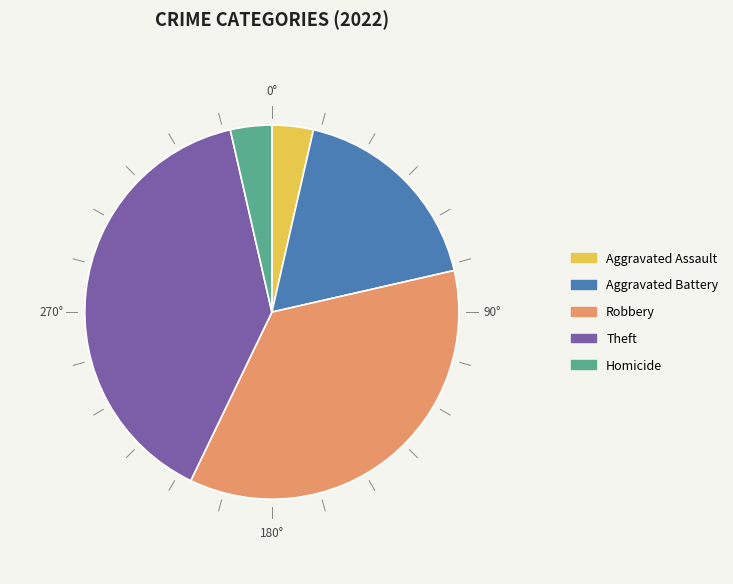

How many slices are in this pie chart?

5